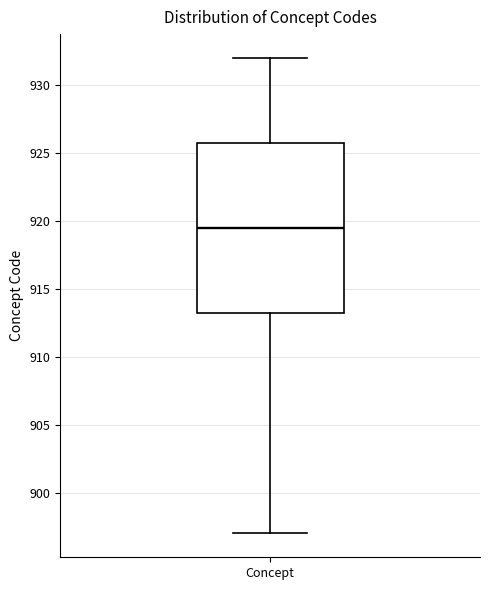

Read this box plot against the y-axis: the position of the median line, the range covered by the box, and the ends of both whiskers. The values are not printed on the chart, so give them approximately, as read against the axis.

median 919.5, box 913.5 to 926.0, whiskers 897.0 to 932.0